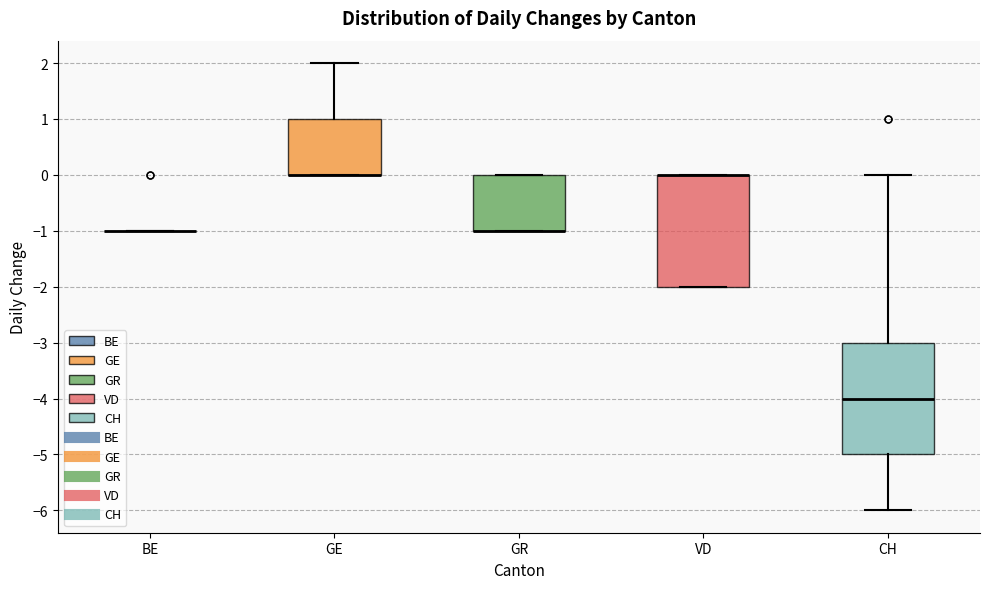

Reading left to right, transcribe this box plot: for each box, give where its median line is, the range the box spans, and where its two whiskers end, as read against the y-axis. The values are not printed on the chart, so give them approximately, as read against the axis.

BE: box collapsed to a line at -1, whiskers -1 to -1
GE: median 0 (drawn on the box's lower edge), box 0 to 1, whiskers 0 to 2
GR: median -1 (drawn on the box's lower edge), box -1 to 0, whiskers -1 to 0
VD: median 0 (drawn on the box's upper edge), box -2 to 0, whiskers -2 to 0
CH: median -4, box -5 to -3, whiskers -6 to 0